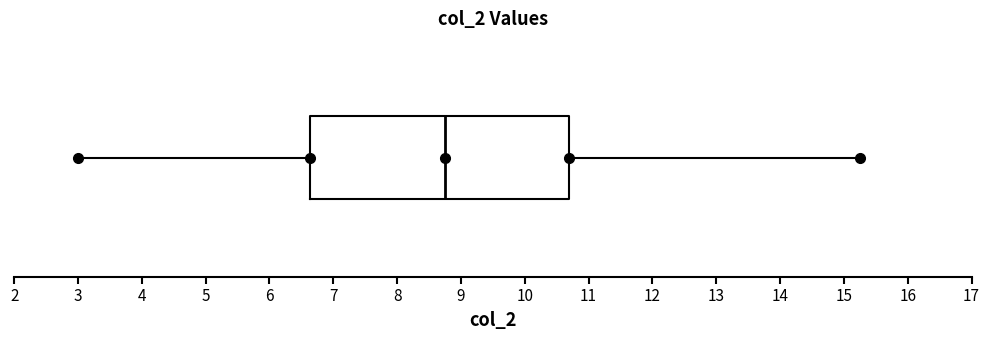

Read this box plot against the x-axis: the position of the median line, the range covered by the box, and the ends of both whiskers. The values are not printed on the chart, so give them approximately, as read against the axis.

median 8.8, box 6.6 to 10.7, whiskers 3.0 to 15.3